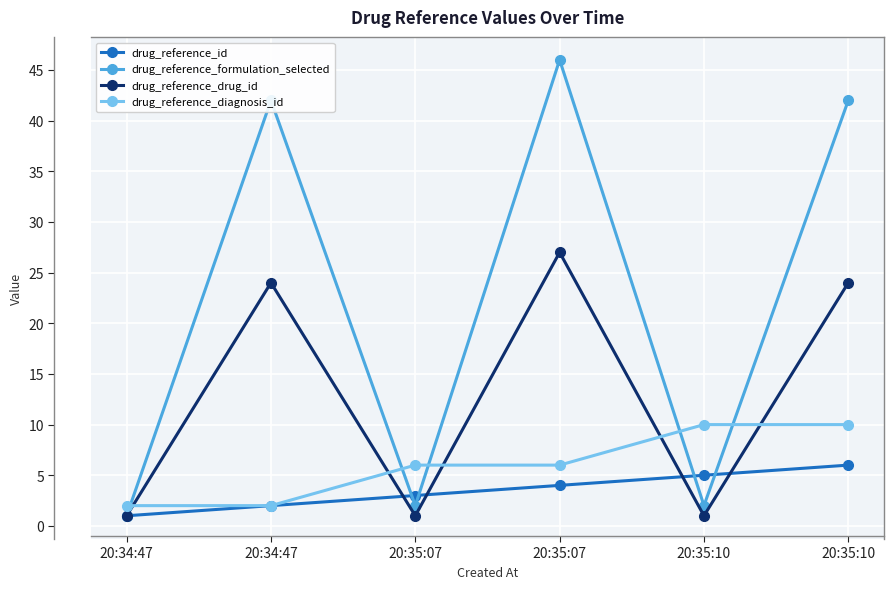

What are all the series names shown in the legend?

drug_reference_id, drug_reference_formulation_selected, drug_reference_drug_id, drug_reference_diagnosis_id